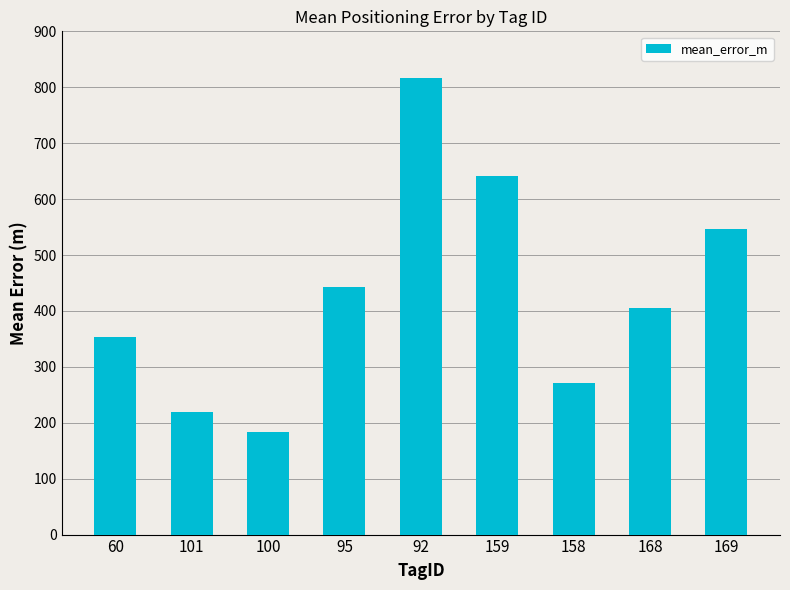

Where does the data first go above 406?

95